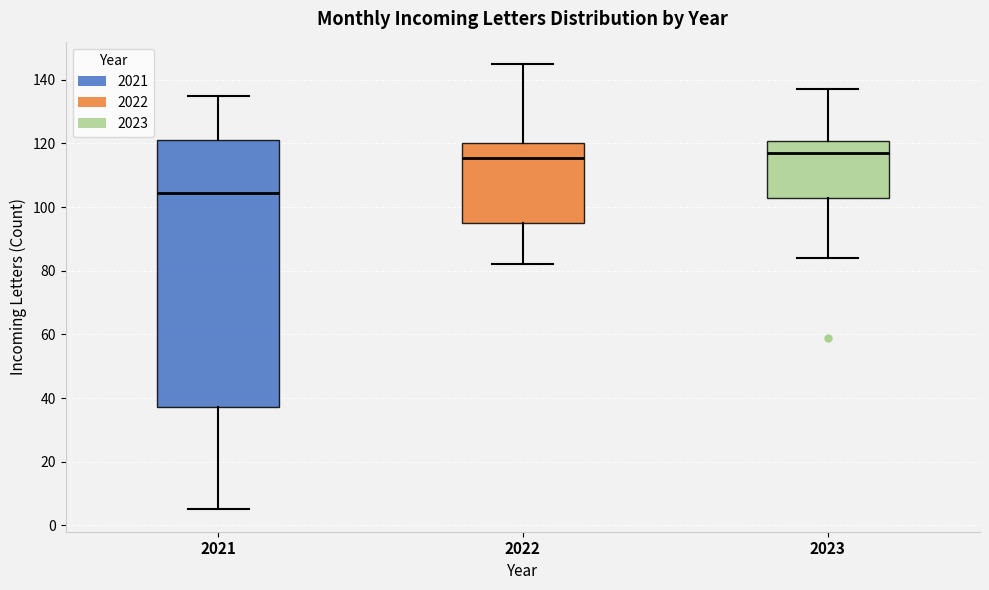

Which box has the lowest median line?

2021